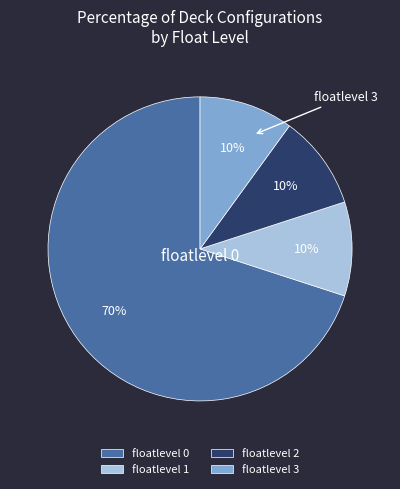

To the nearest percent, what is the difference between the floatlevel 1 and floatlevel 0 slice percentages?

60%